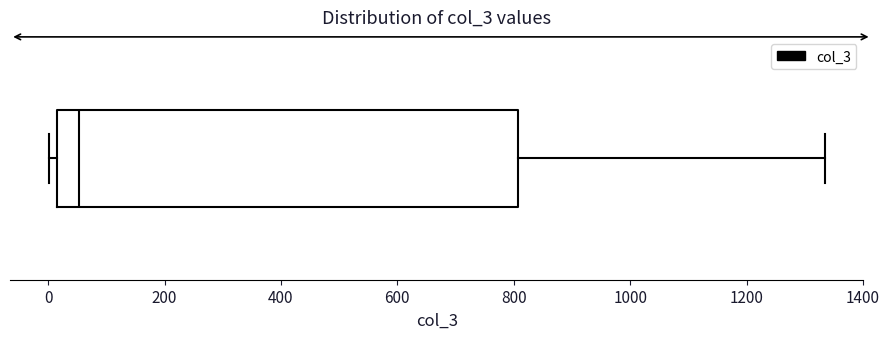

Where is the left edge of the box on the x-axis? The values are not printed on the chart, so give them approximately, as read against the axis.

20